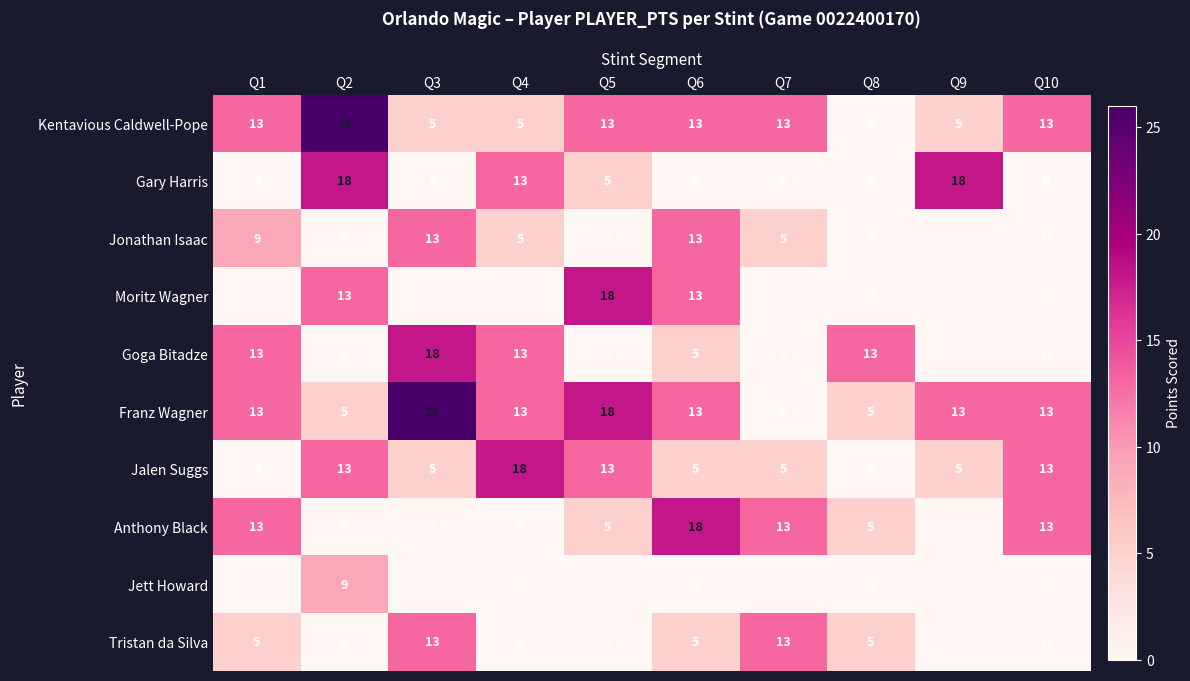

The value of Goga Bitadze at Q6 is 5. True or false?

True